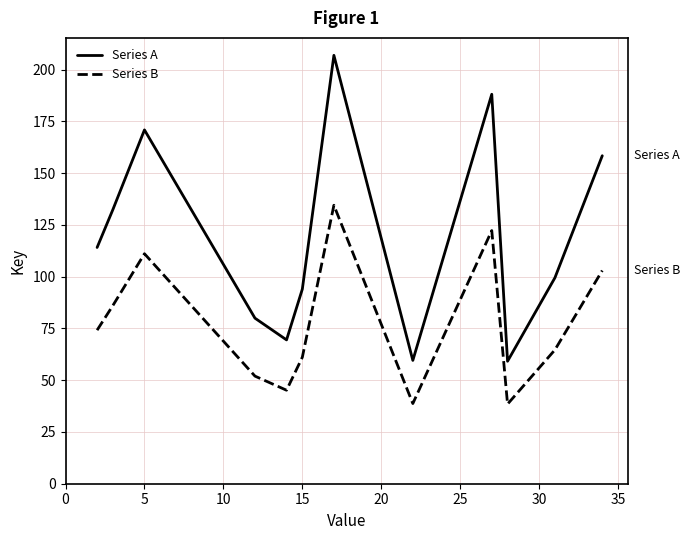

Which series has the largest total across all categories?

Series A